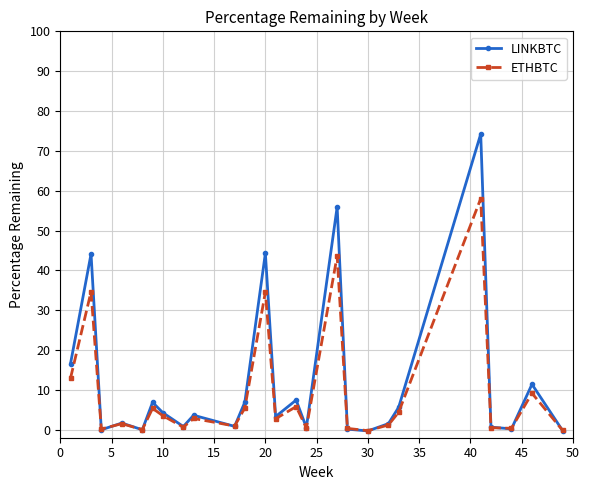

How many lines are shown in the chart?

2